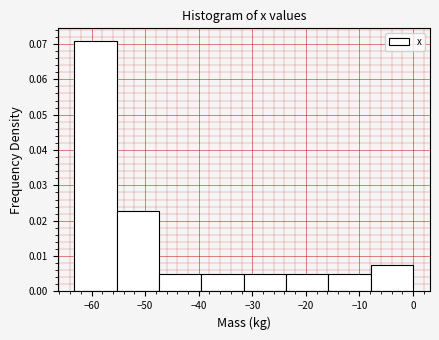

How tall is the bar that spans -31.6 to -23.7 on the x-axis? Neither the bar edges nor the heights are printed on the chart, so give them approximately, as read against the axes.

0.005